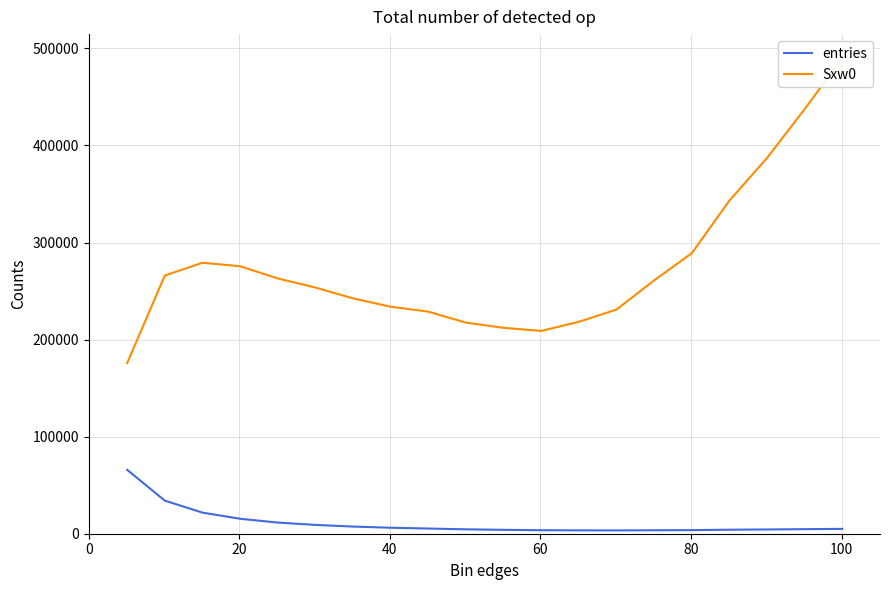

What are all the series names shown in the legend?

entries, Sxw0